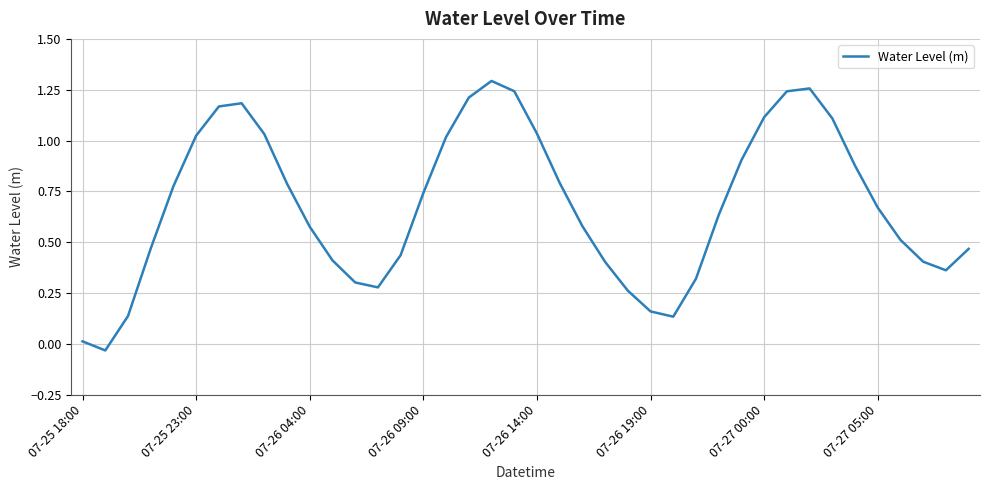

How many values are below 0?

1